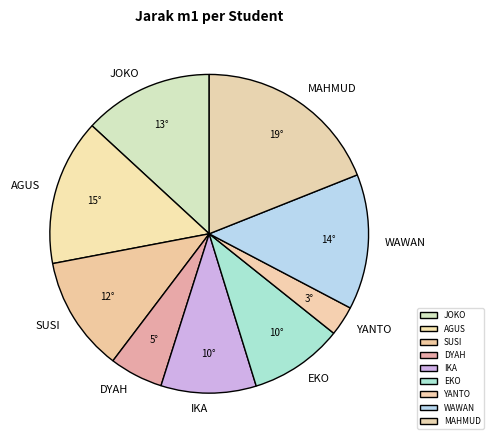

Combined, do WAWAN and DYAH account for over 50%?

No